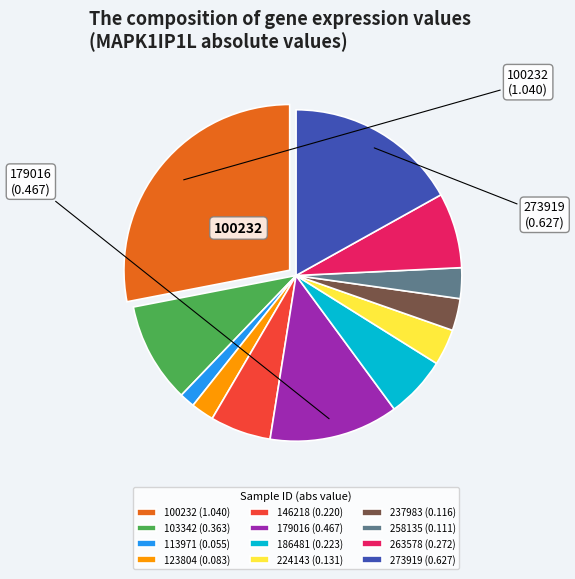

Between 179016 (0.467) and 258135 (0.111), which is larger?

179016 (0.467)